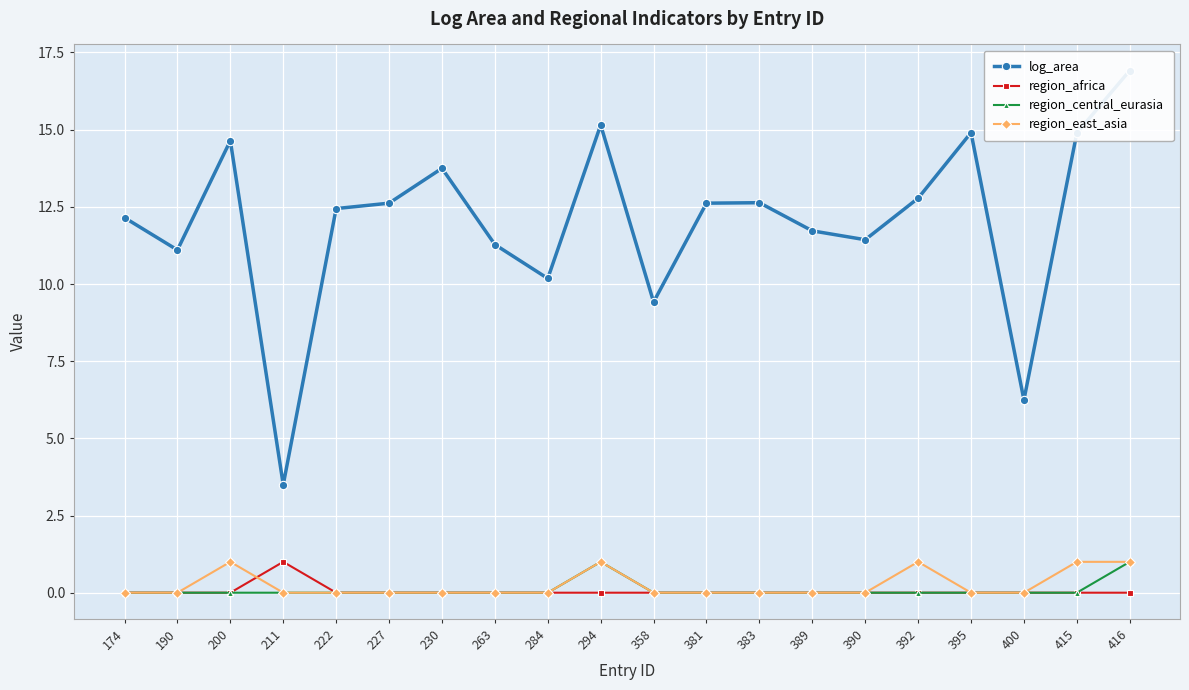

What is the sum of all region_africa values?

1